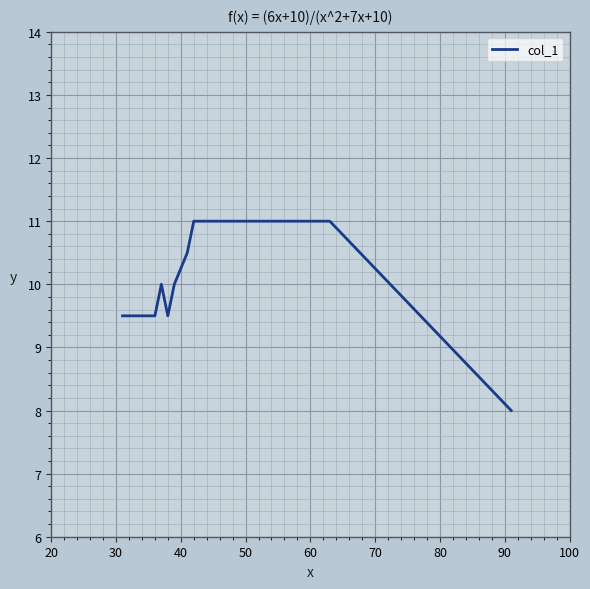

What is the smallest value displayed?

8.0